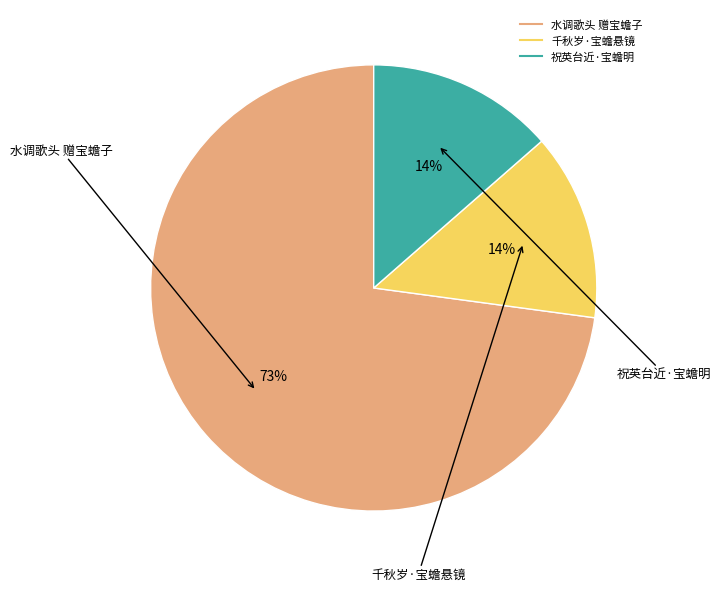

Do 水调歌头 赠宝蟾子 and 祝英台近·宝蟾明 together represent more than half of the pie?

Yes